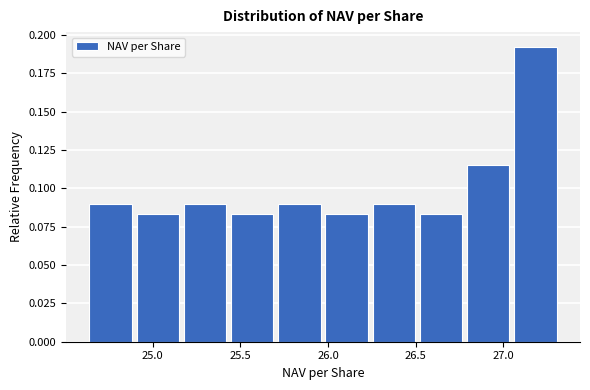

Over which range of the x-axis is the bar tallest?

27.05 to 27.35